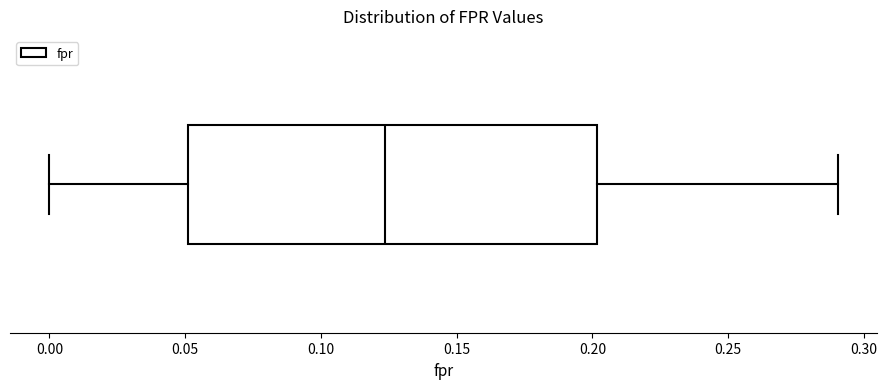

Where does the left whisker of the box end on the x-axis? The values are not printed on the chart, so give them approximately, as read against the axis.

0.000